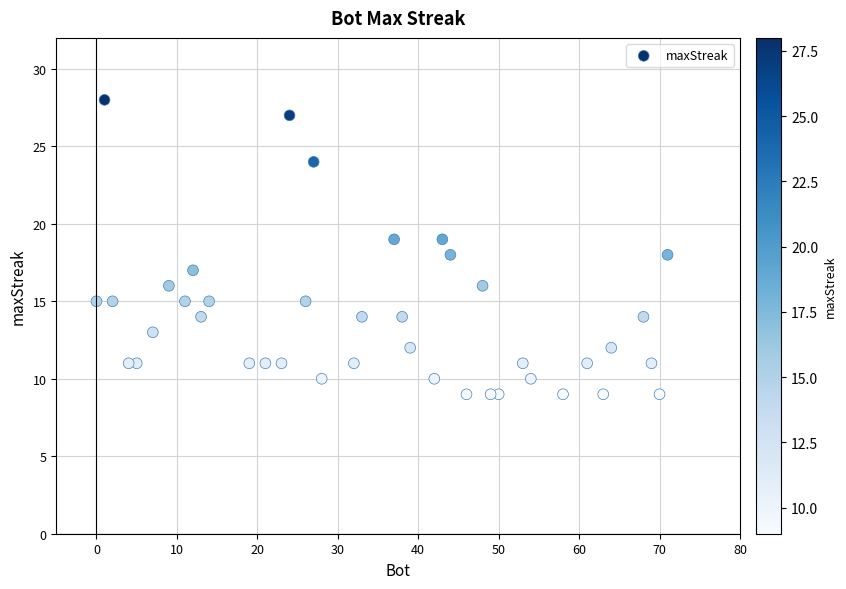

What is the range of Y values (max minus min)?

19